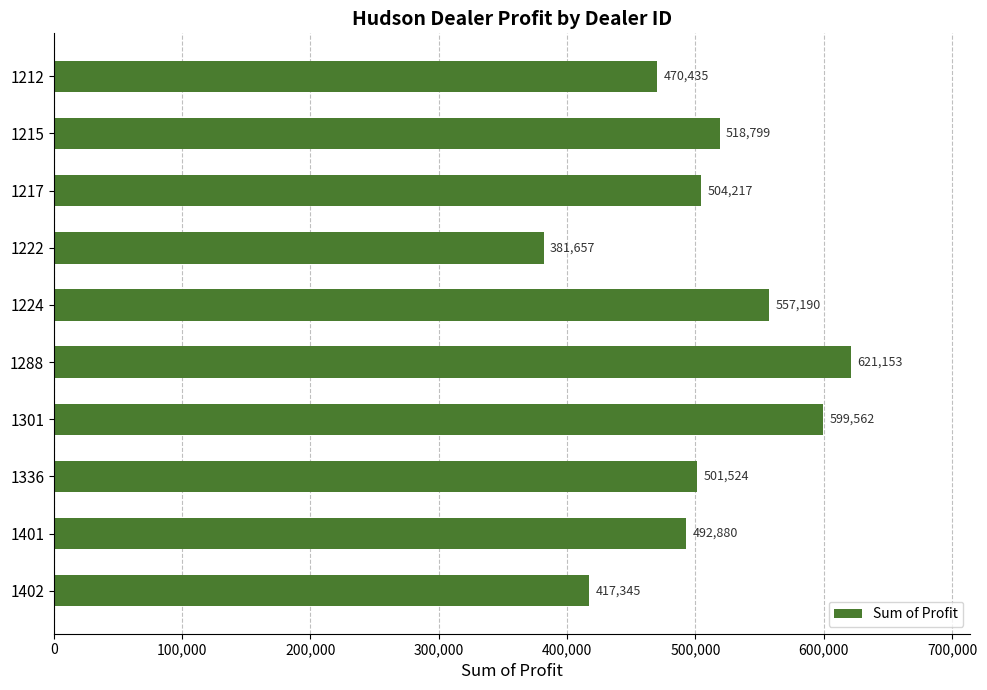

Does the chart contain stacked bars?

No